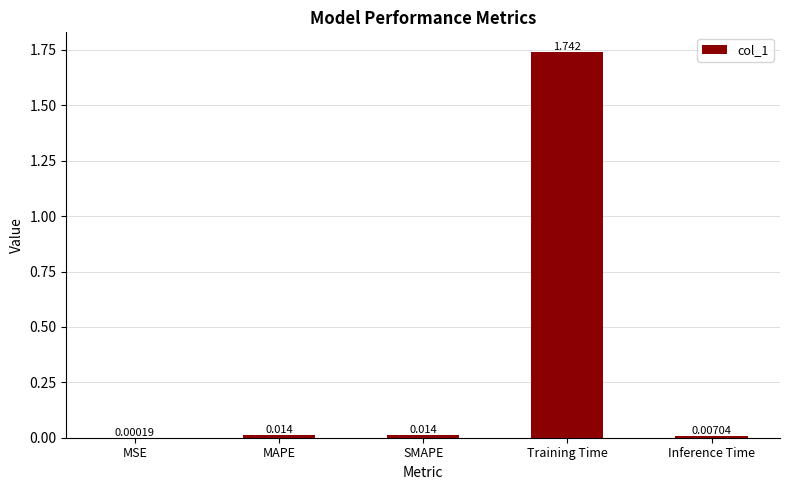

Which label corresponds to the largest value in the chart?

Training Time